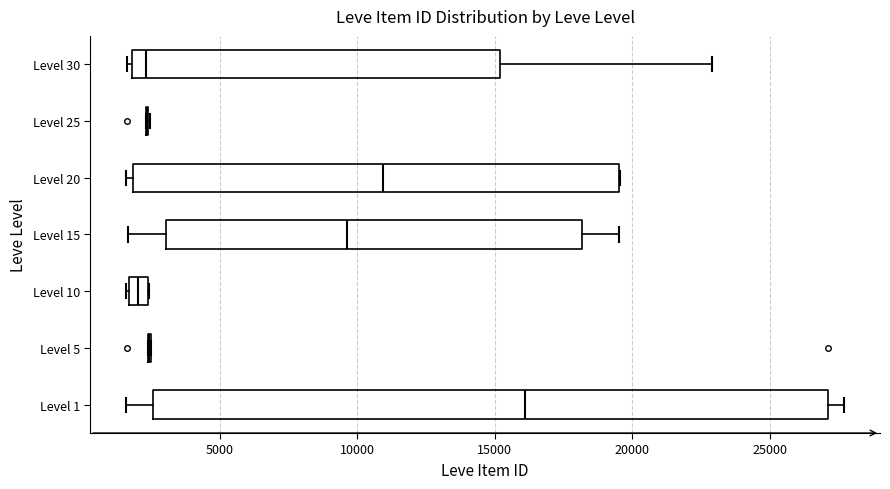

Where does the left whisker of the box for Level 15 end on the x-axis? The values are not printed on the chart, so give them approximately, as read against the axis.

1500